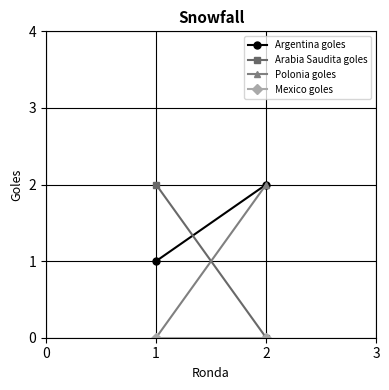

At how many categories does at least one series exceed 1?

2